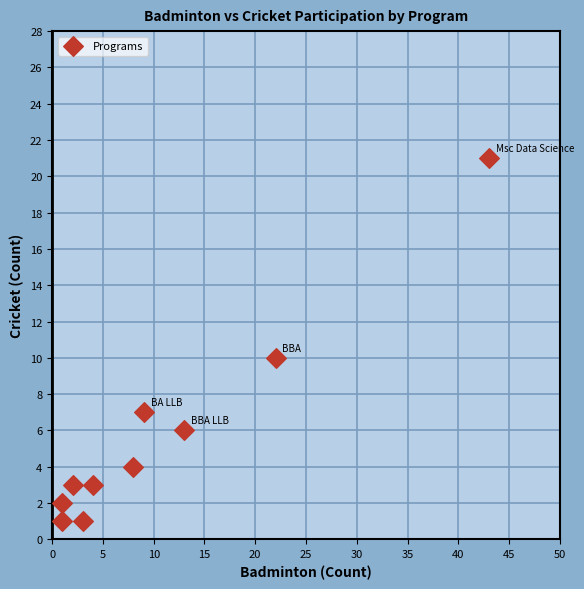

What is the average Y value?

6